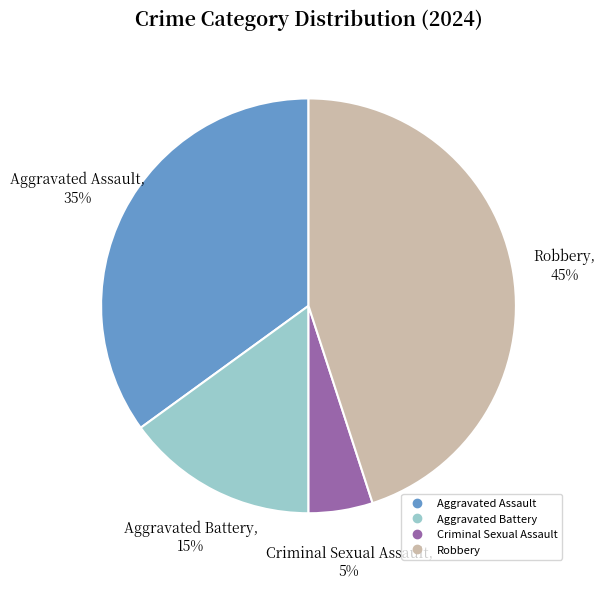

Is there any slice that represents more than half of the pie?

No